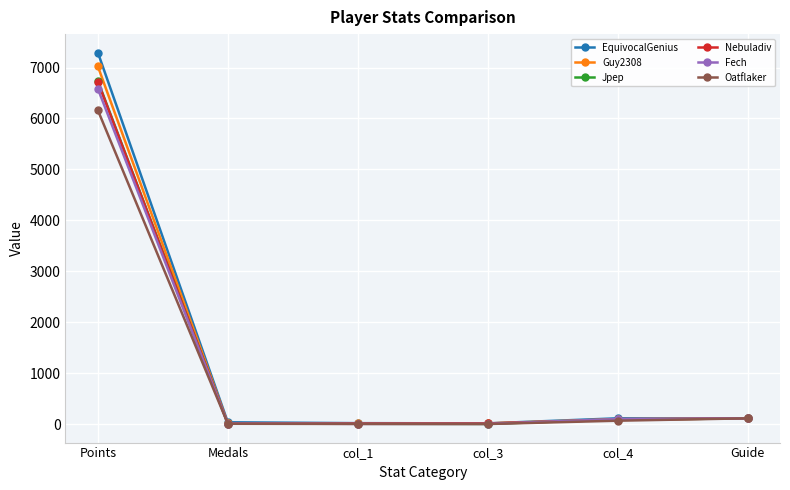

What is the label of the 1st point from the left?

Points